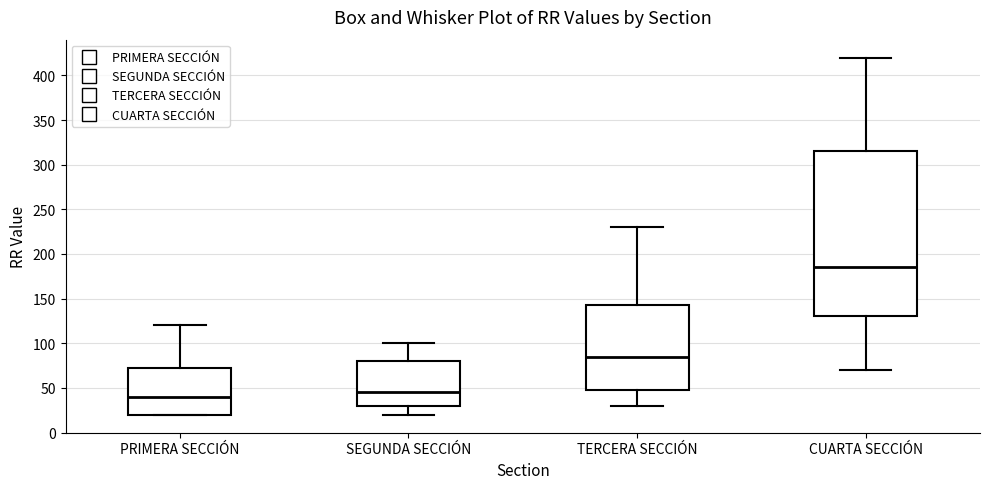

Reading left to right, read every box against the y-axis: the position of its median line, the range the box covers, and the ends of its whiskers. The values are not printed on the chart, so give them approximately, as read against the axis.

PRIMERA SECCIÓN: median 40, box 20 to 75, whiskers 20 to 120
SEGUNDA SECCIÓN: median 45, box 30 to 80, whiskers 20 to 100
TERCERA SECCIÓN: median 85, box 50 to 145, whiskers 30 to 230
CUARTA SECCIÓN: median 185, box 130 to 315, whiskers 70 to 420